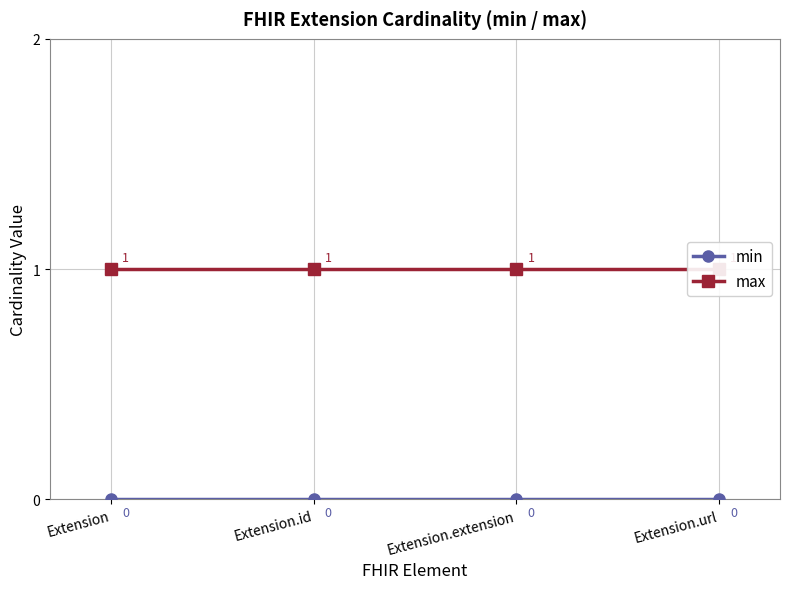

Is it true that max equals 1 at Extension.url?

True